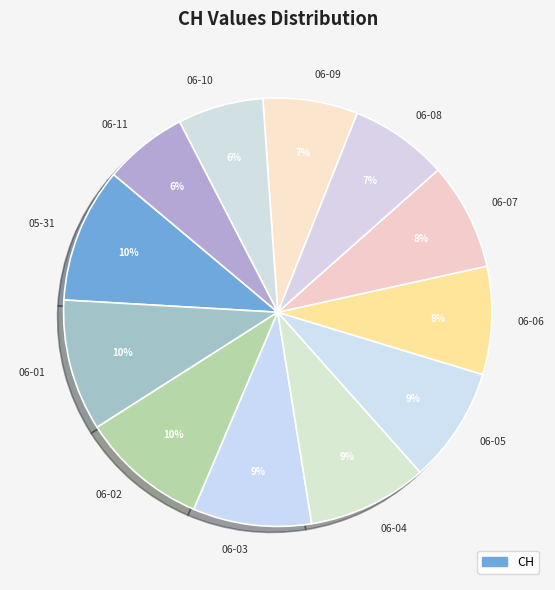

To the nearest percent, what is the average slice percentage?

8%